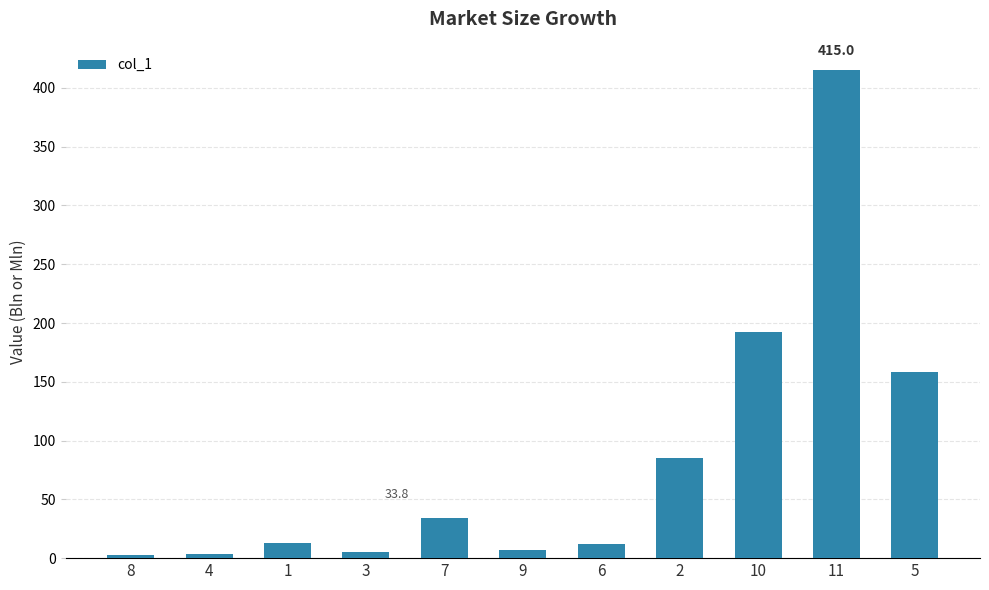

Is it true that the value at 5 is 47.2?

False